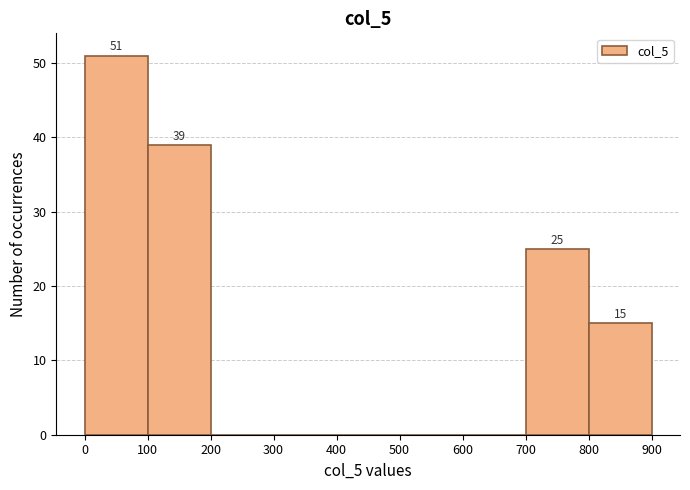

Which range on the x-axis has the tallest bar?

0 to 100